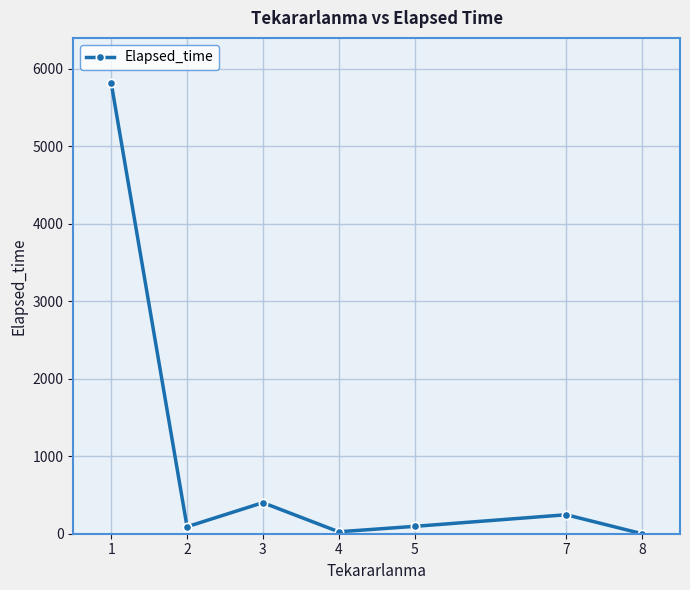

What is the approximate value at 4?

25.0